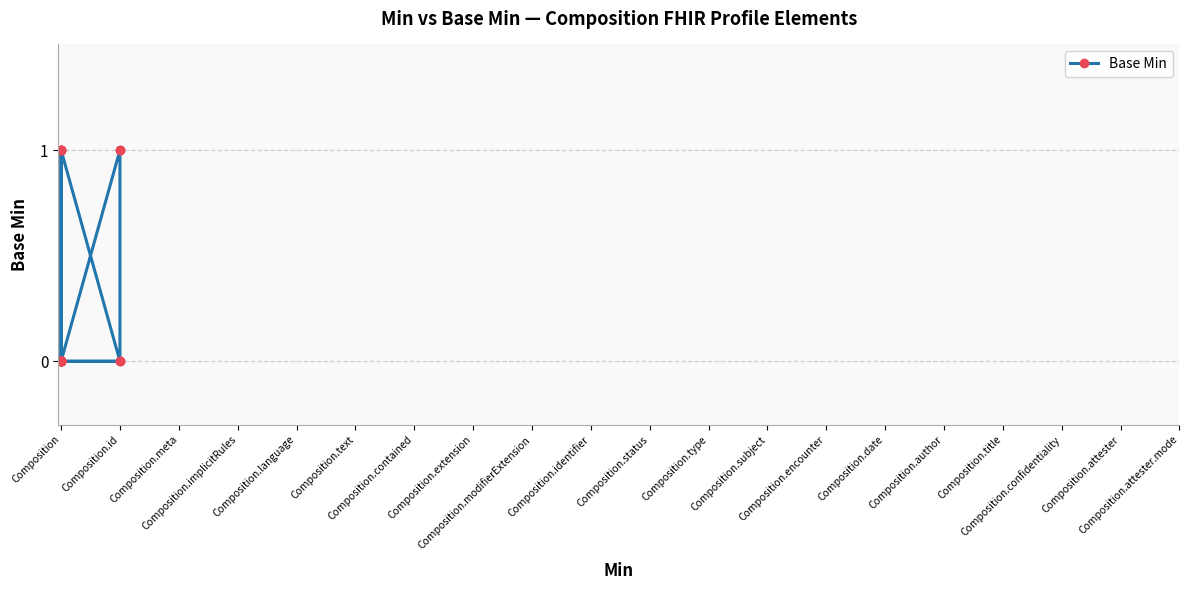

The chart shows a value of 0 at Composition. True or false?

False